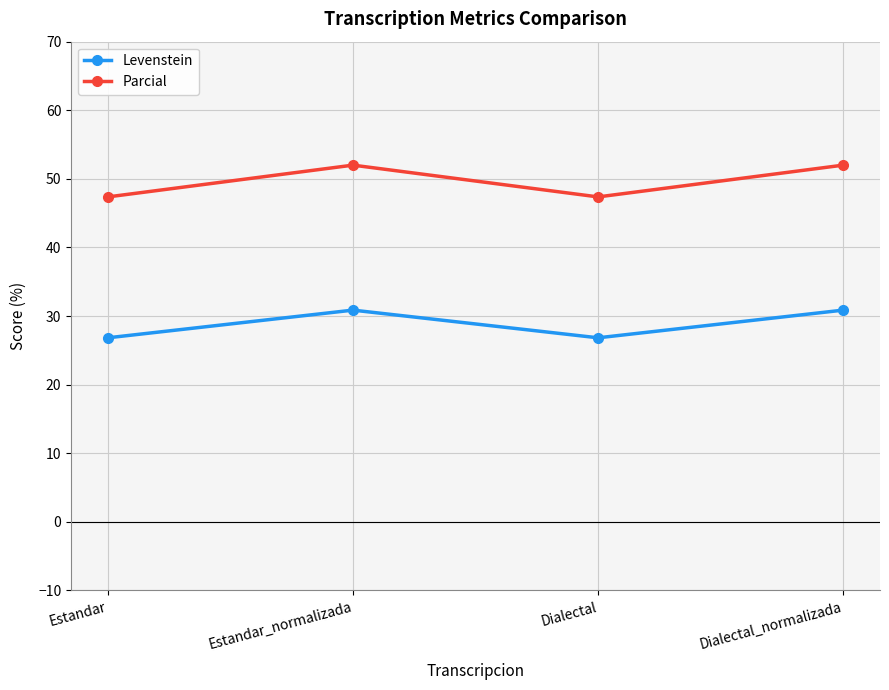

Which series changed the most between Estandar and Dialectal_normalizada?

Parcial